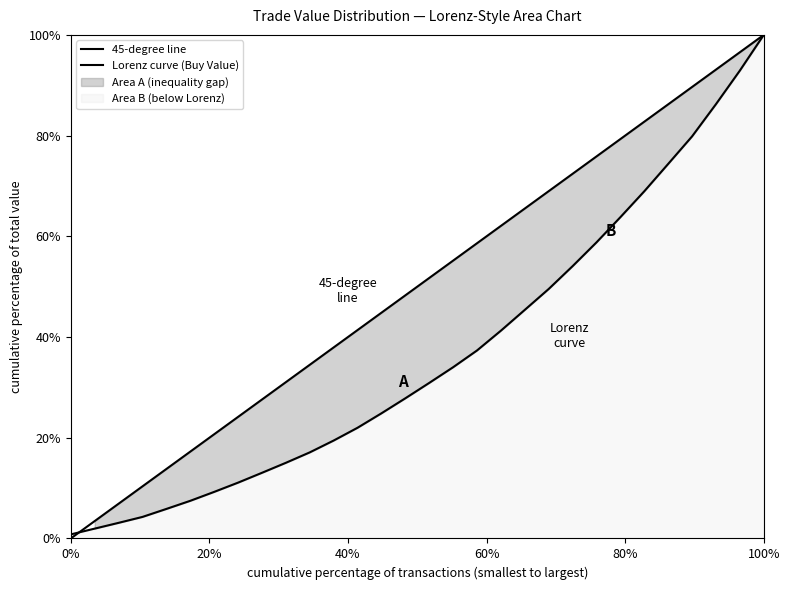

At how many categories does at least one series exceed 5?

28